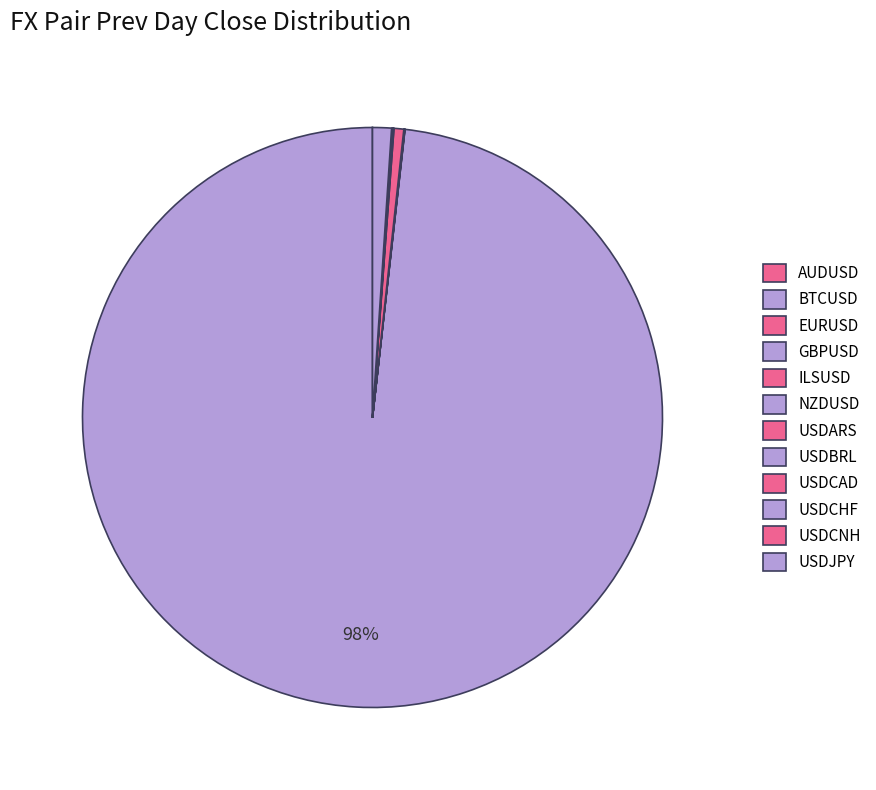

To the nearest percent, what is the combined percentage of GBPUSD and BTCUSD?

98%